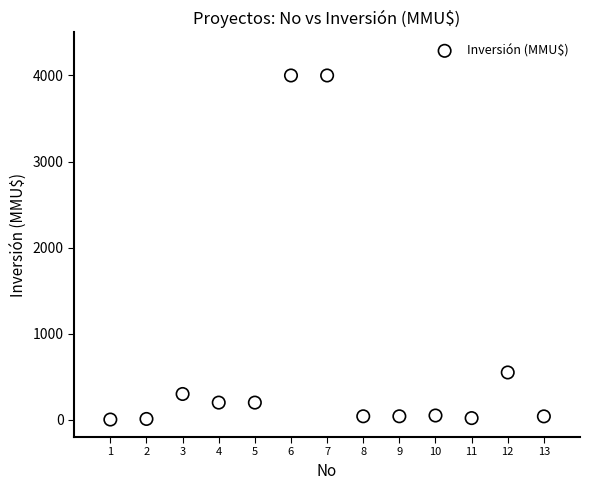

What Y value in the scatter plot is closest to 2001?

550.0